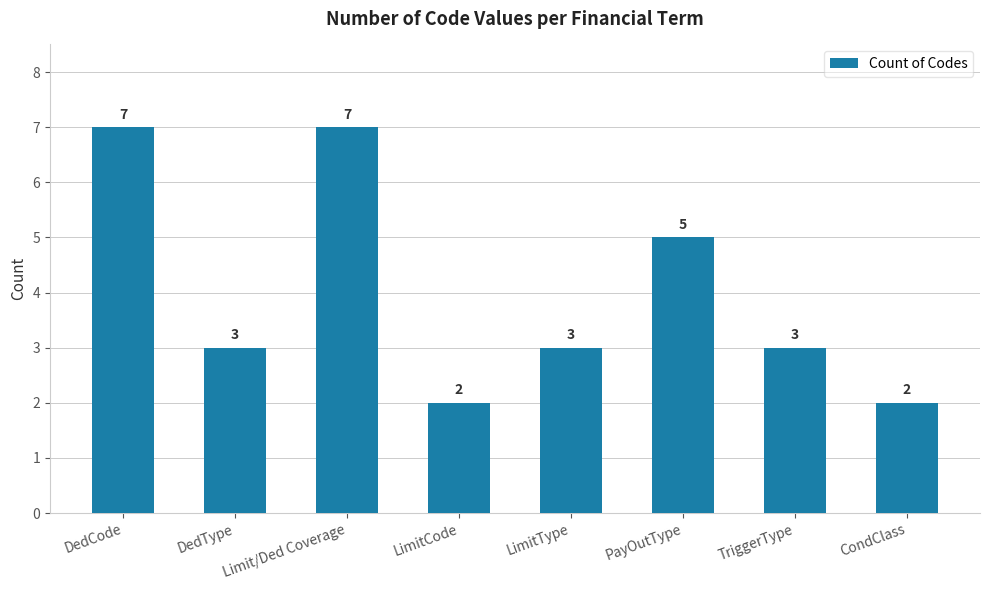

What is the greatest value displayed?

7